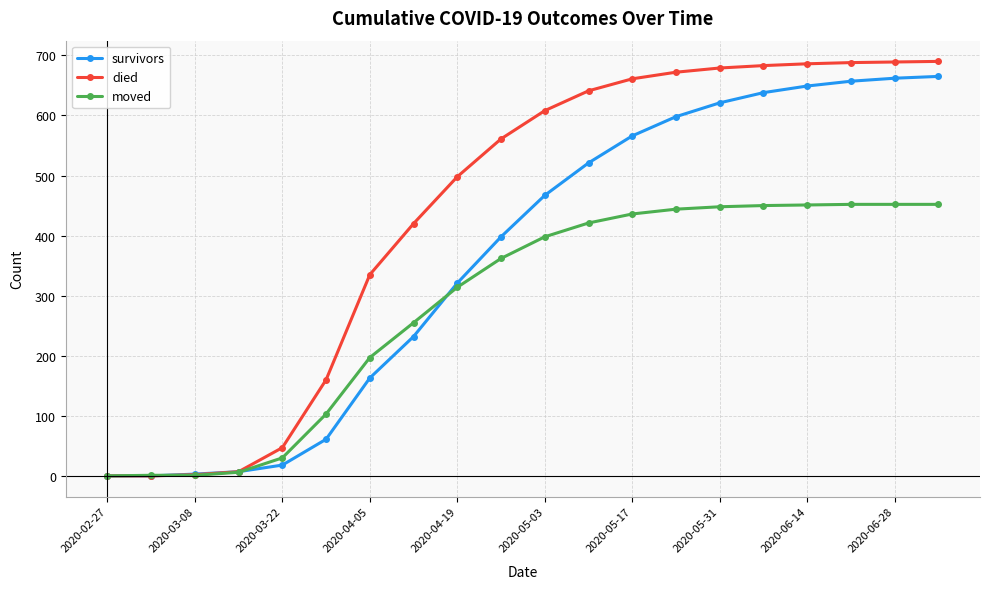

List the series in order of their overall mean, lowest first.

moved, survivors, died